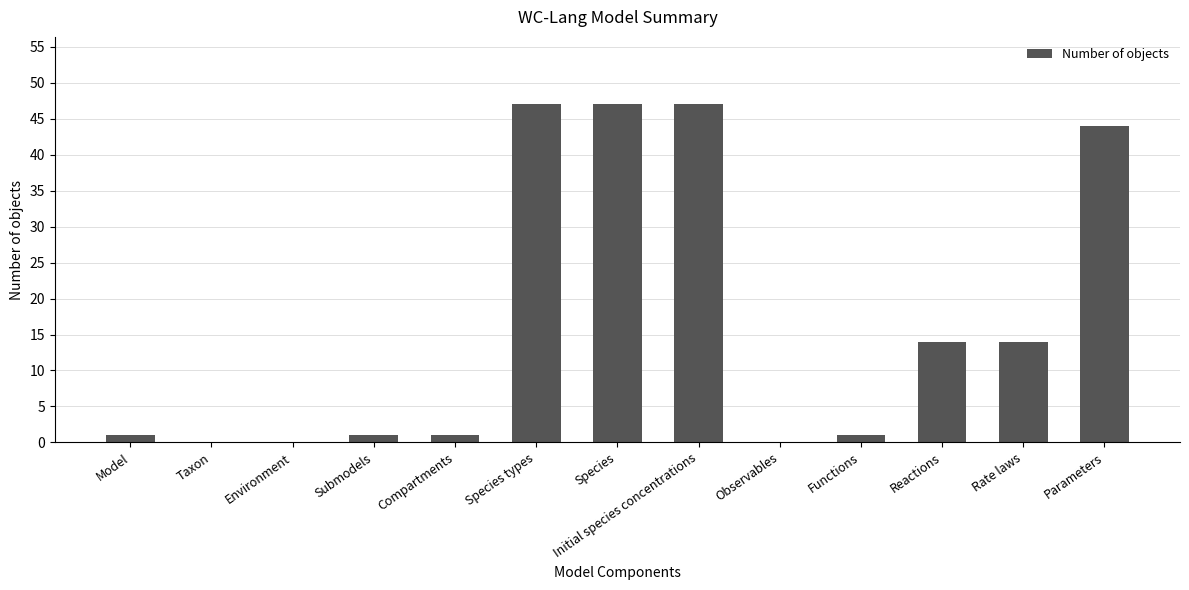

What is the greatest value displayed?

47